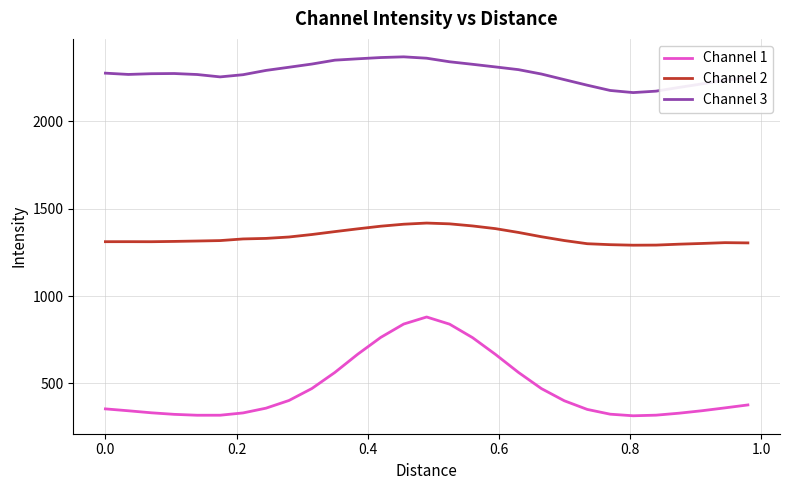

True or false: Channel 3 and Channel 2 intersect in this chart.

False